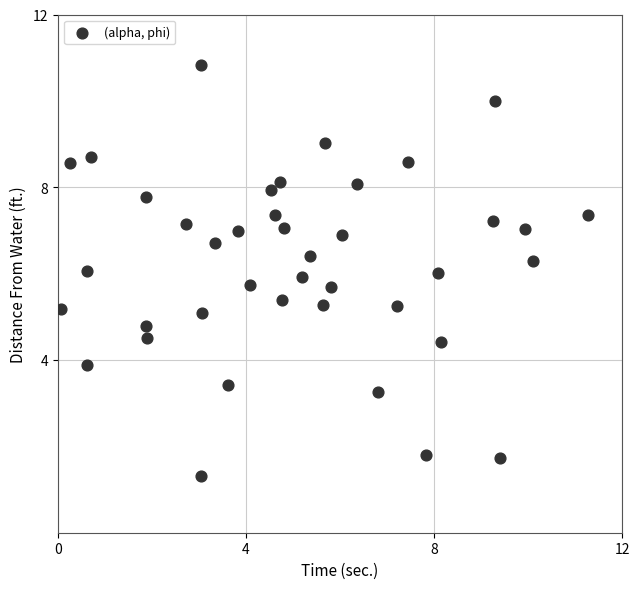

What is the range of X values (max minus min)?

11.2